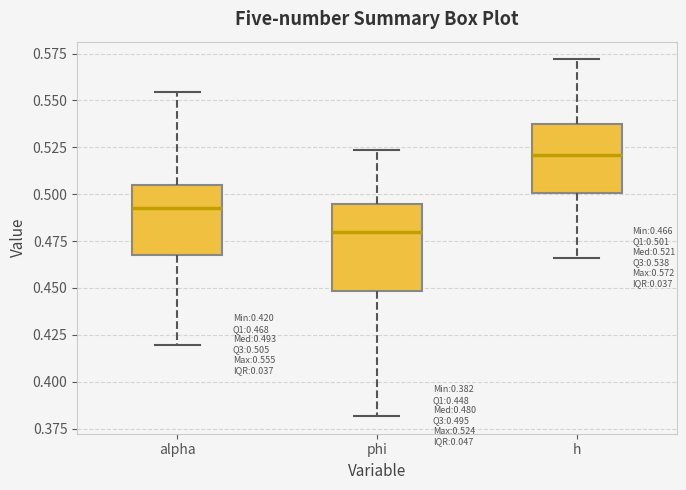

Which box is the tallest, from its lower edge to its upper edge?

phi